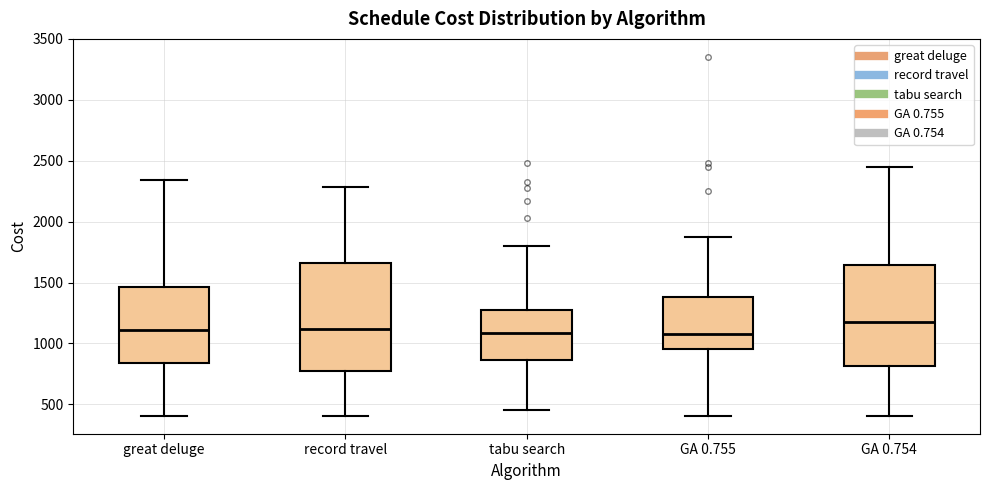

Reading left to right, transcribe this box plot: for each box, give where its median line is, the range the box spans, and where its two whiskers end, as read against the y-axis. The values are not printed on the chart, so give them approximately, as read against the axis.

great deluge: median 1100, box 850 to 1450, whiskers 400 to 2350
record travel: median 1100, box 750 to 1650, whiskers 400 to 2300
tabu search: median 1100, box 850 to 1300, whiskers 450 to 1800
GA 0.755: median 1100, box 950 to 1400, whiskers 400 to 1900
GA 0.754: median 1150, box 800 to 1650, whiskers 400 to 2450